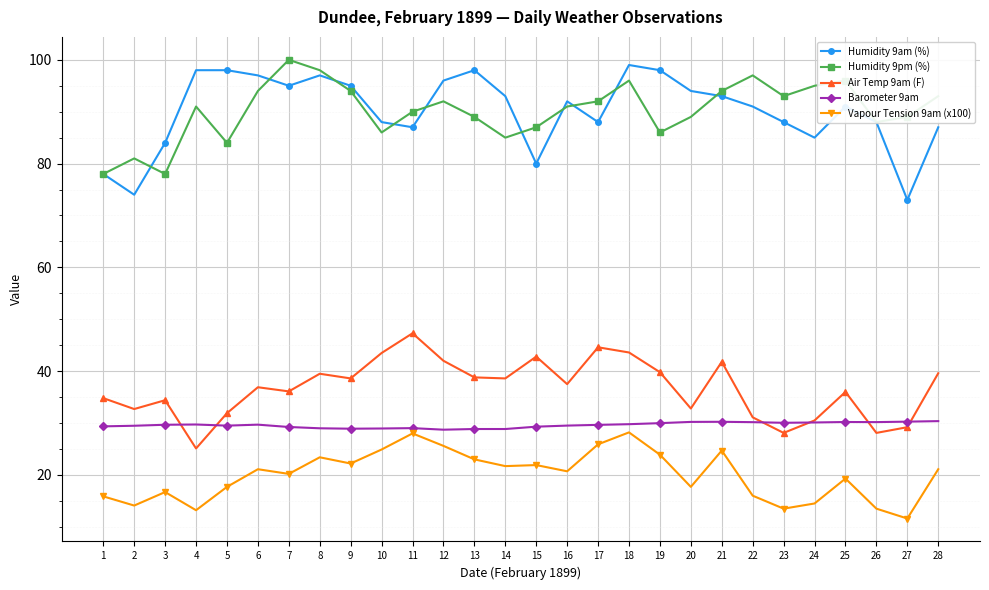

True or false: Vapour Tension 9am (x100) and Humidity 9am (%) cross at least once.

False